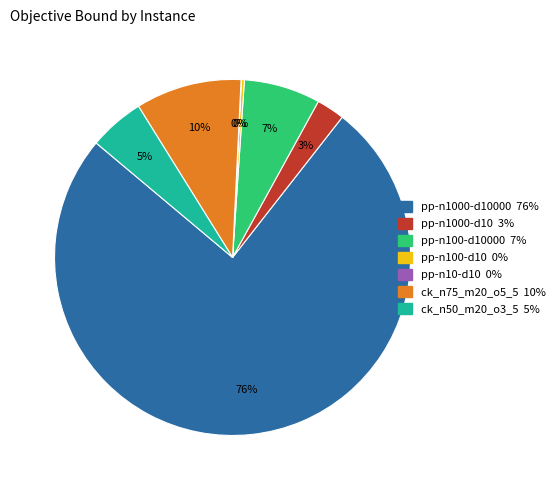

Which slice is the largest?

pp-n1000-d10000 76%